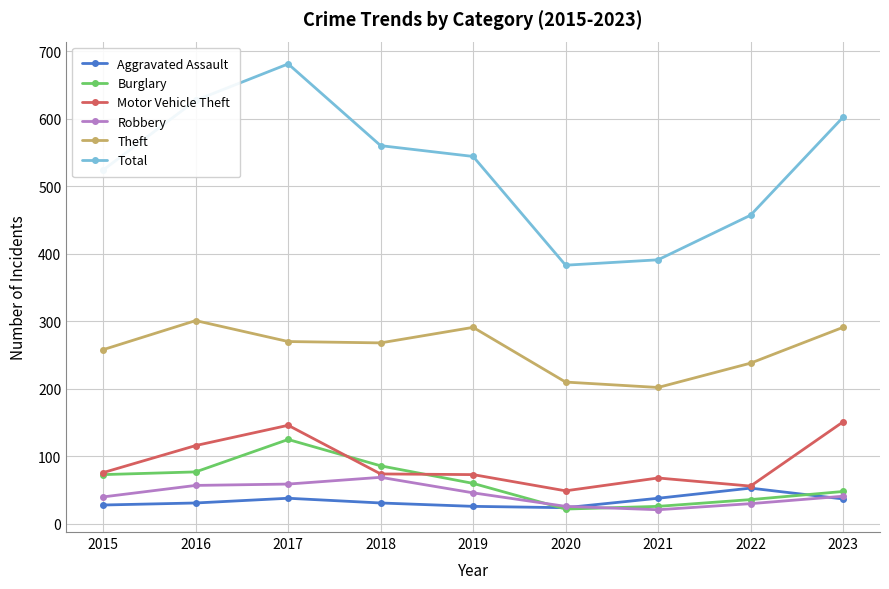

What is the greatest value displayed?

681